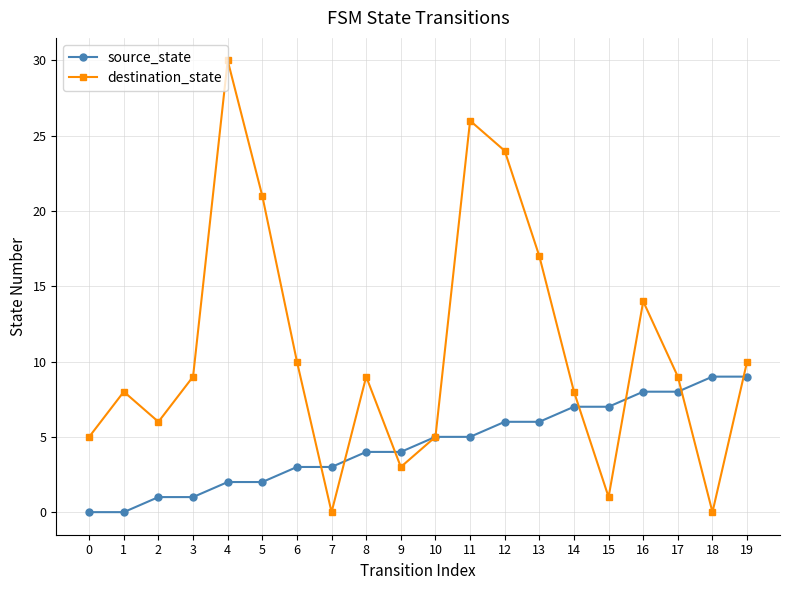

How many data points does each series have?

20